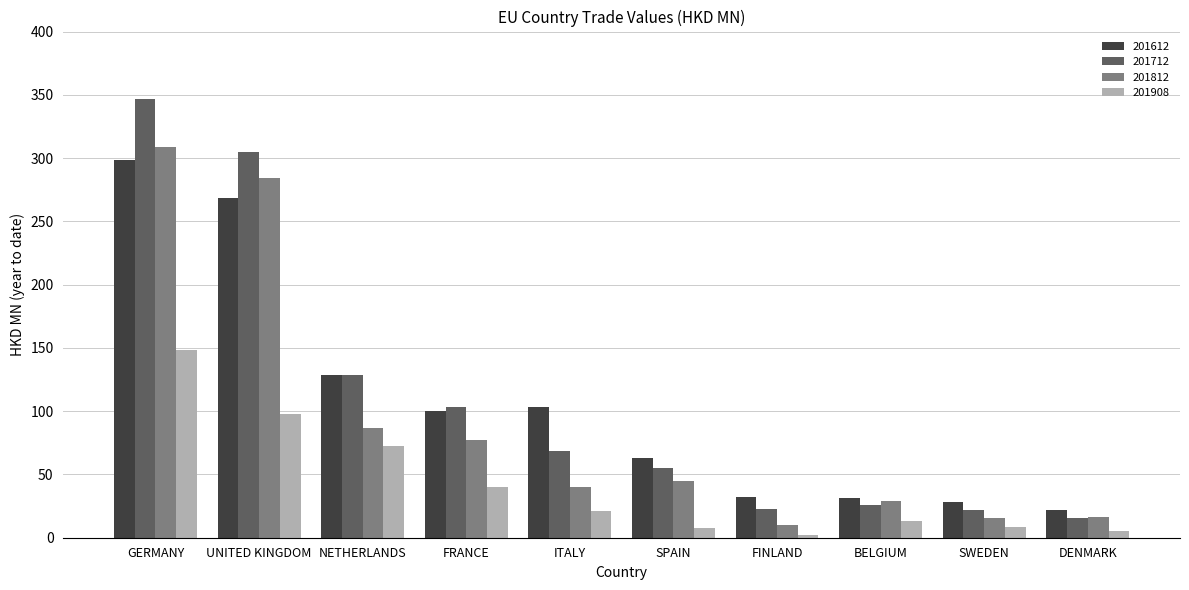

How many values in the 201612 series exceed 100?

5